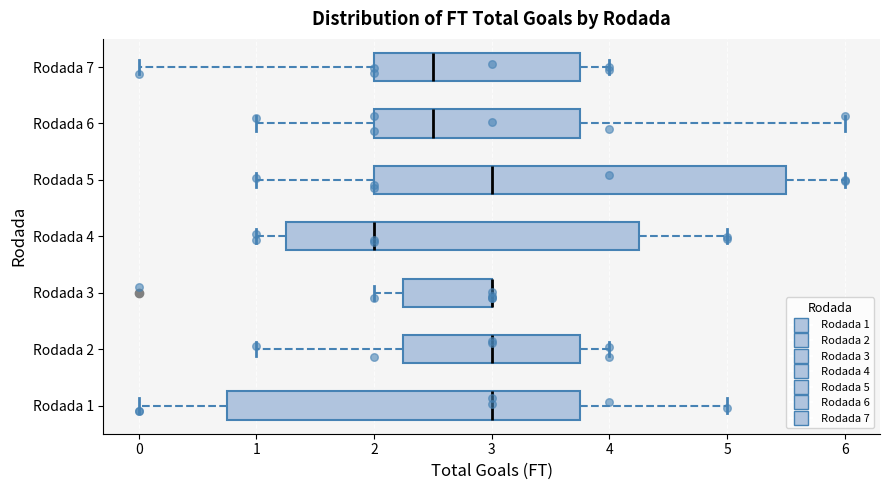

Where is the right edge of the box for Rodada 5 on the x-axis? The values are not printed on the chart, so give them approximately, as read against the axis.

5.5